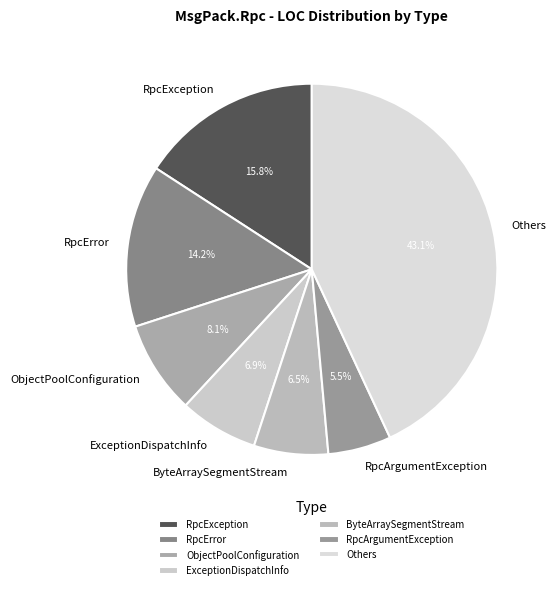

Is there any slice that represents more than half of the pie?

No